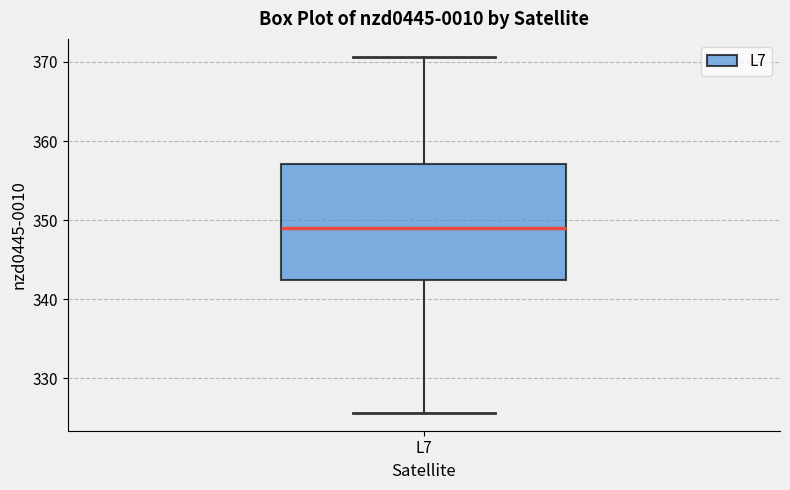

Transcribe this box plot: give where the median line is, the range the box spans, and where the two whiskers end, as read against the y-axis. The values are not printed on the chart, so give them approximately, as read against the axis.

median 349, box 342 to 357, whiskers 326 to 371